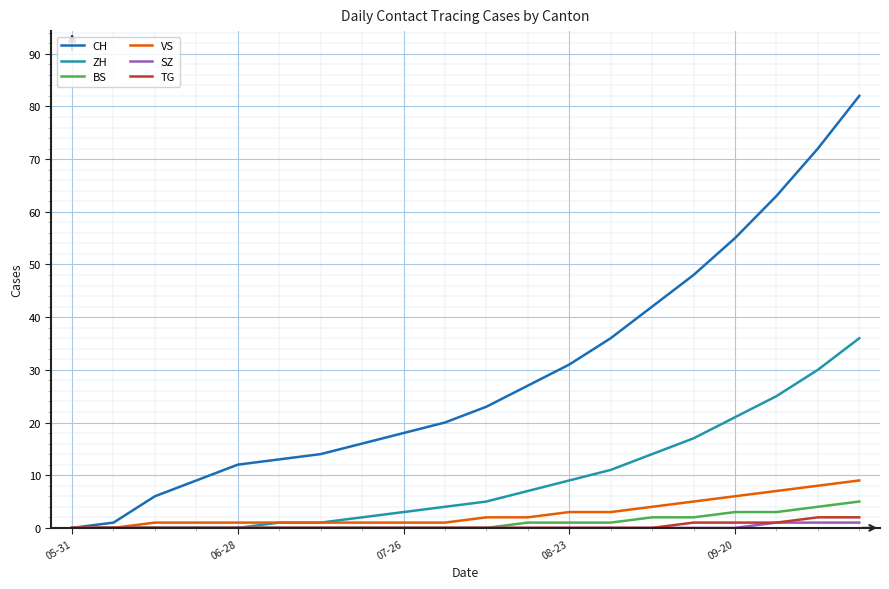

Does the chart have visible grid lines?

Yes